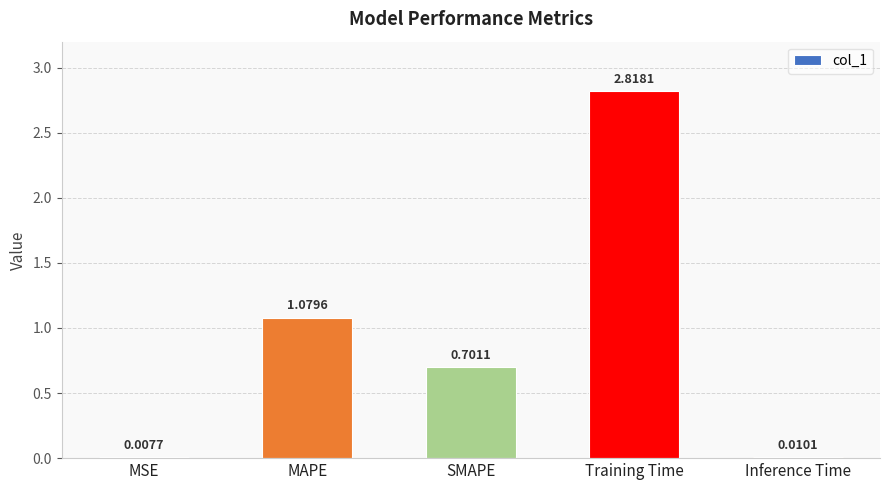

Which label corresponds to the largest value in the chart?

Training Time